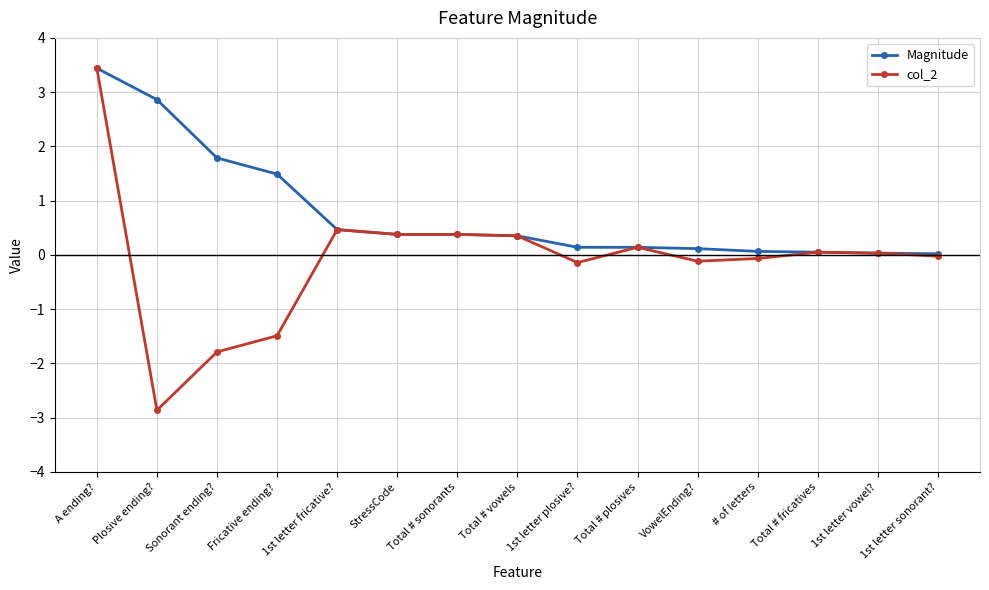

At which category is the sum across all series the highest?

A ending?